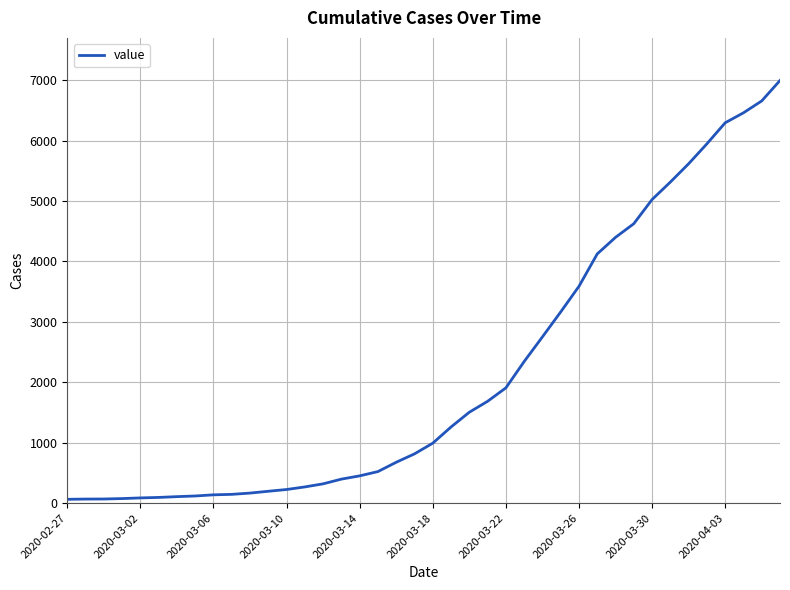

What is the minimum value shown in the chart?

64